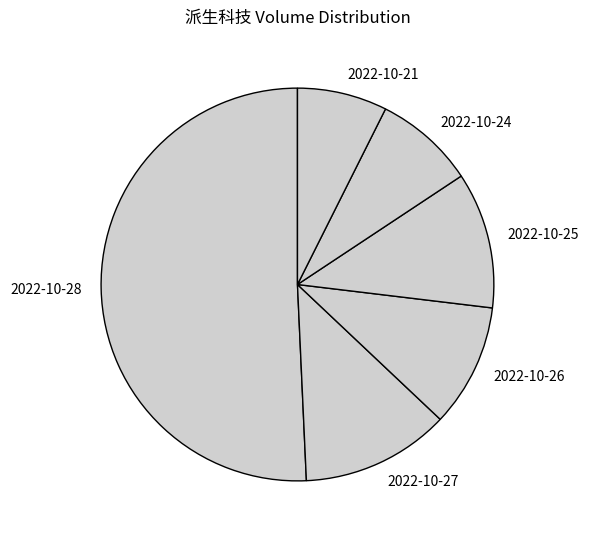

Approximately how many times larger is the value at 2022-10-21 compared to 2022-10-25?

0.7